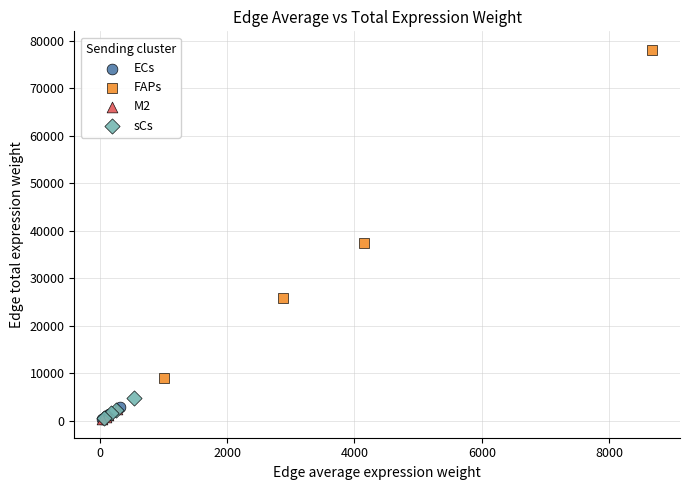

Which series reaches the maximum Y coordinate?

FAPs